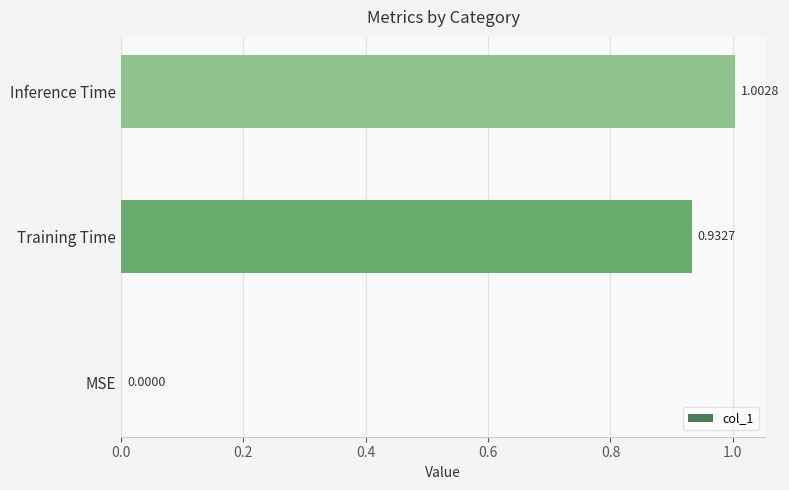

Which has a higher value, Inference Time or MSE?

Inference Time